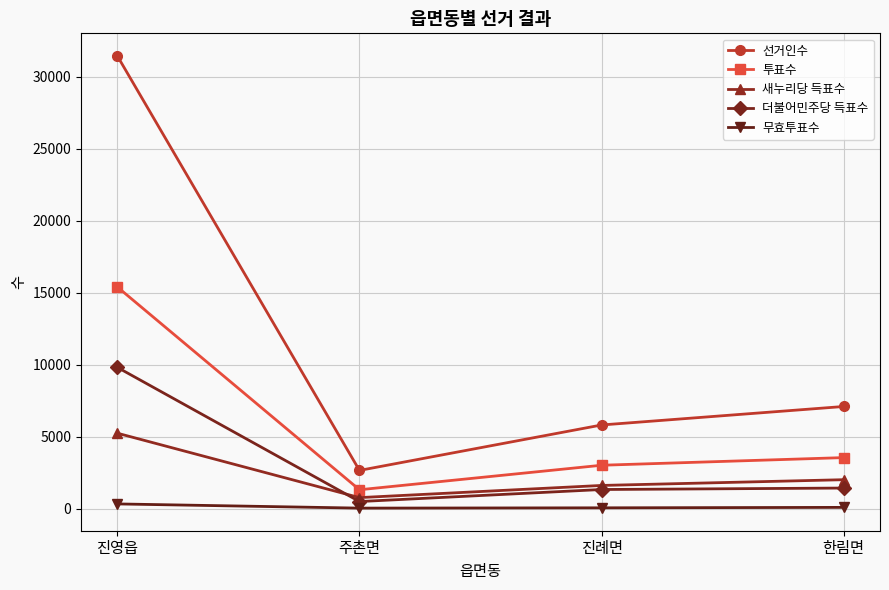

What is the approximate value of 더불어민주당 득표수 at 진영읍, to the nearest 10?

9820